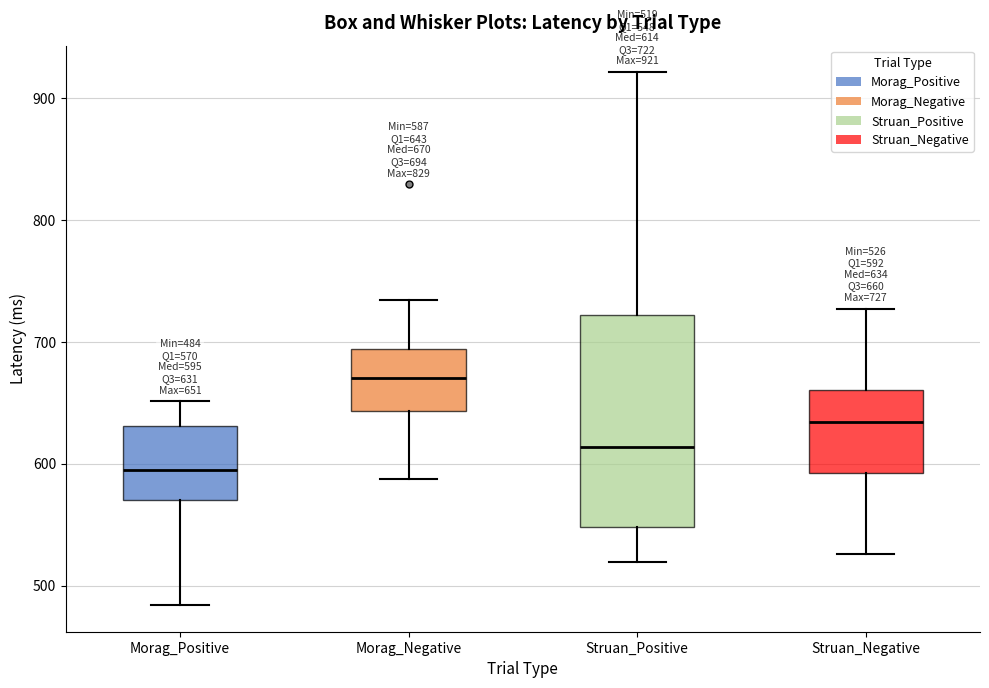

Which box has the lowest median line?

Morag_Positive